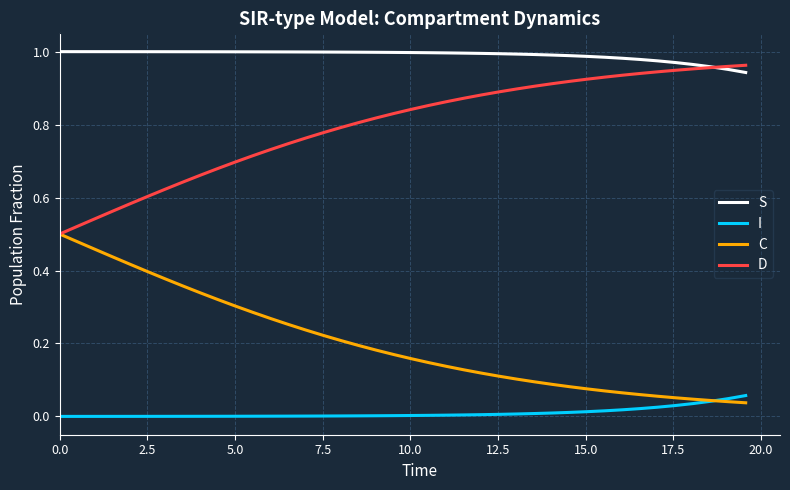

How many categories are shown in the chart?

40